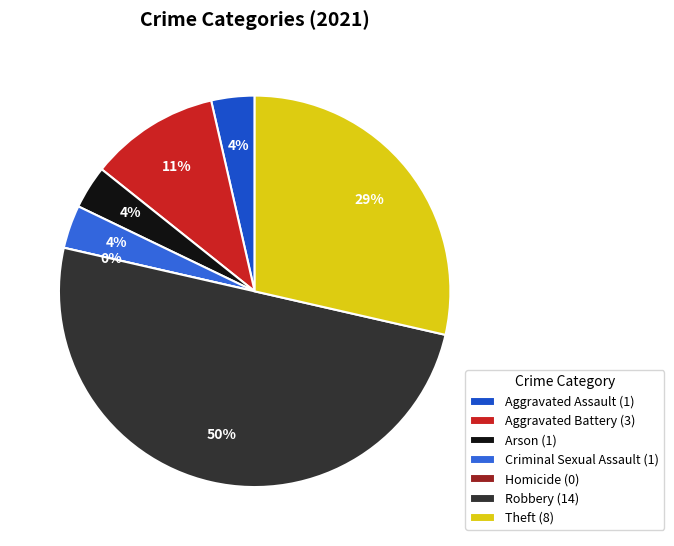

How much of the chart is everything except Theft?

71.4%